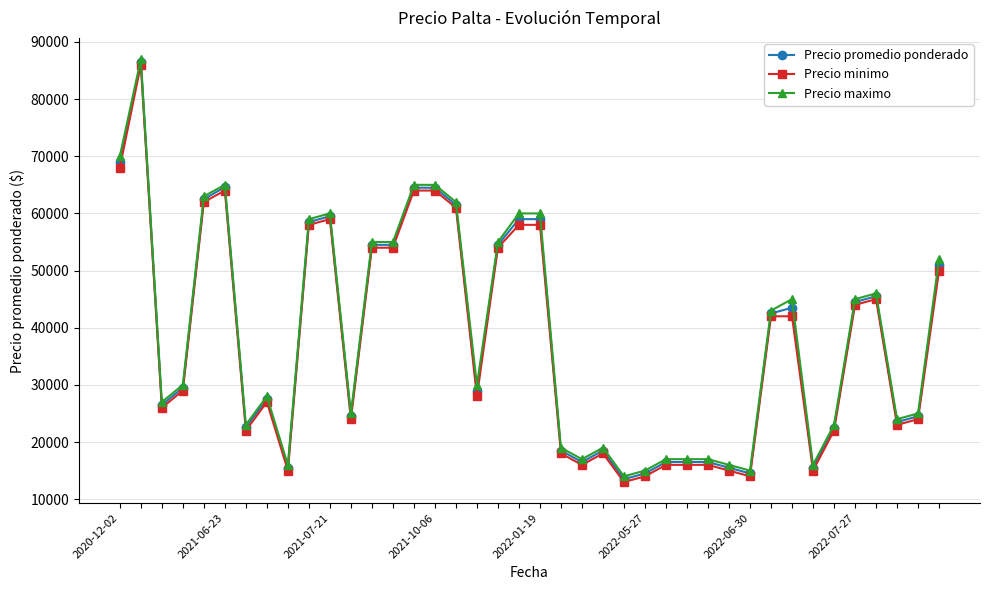

At how many categories does at least one series exceed 37579?

19